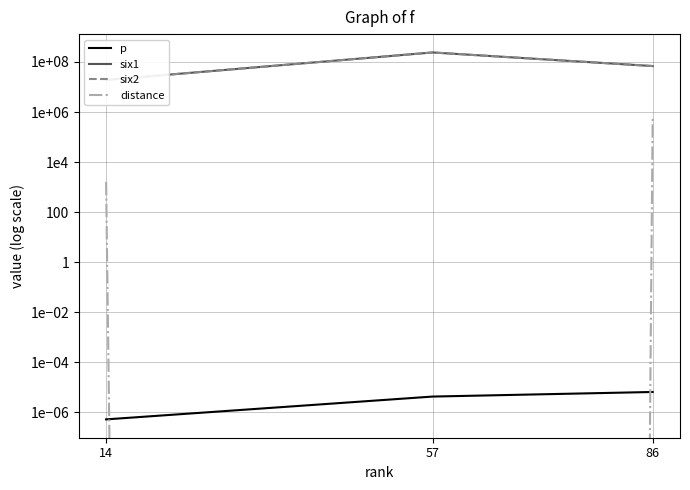

Is the value of six1 at 14 greater than the value of six2 at 57?

No